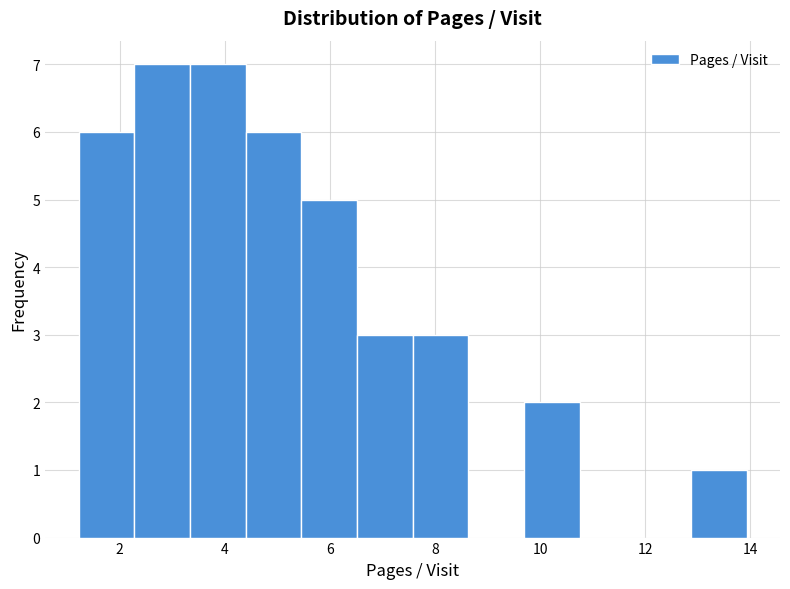

Reading left to right, transcribe this chart: for each bar, give the range it covers on the x-axis and its height. Neither the bar edges nor the heights are printed on the chart, so give them approximately, as read against the axes.

1.2 to 2.2: 6
2.2 to 3.4: 7
3.4 to 4.4: 7
4.4 to 5.4: 6
5.4 to 6.6: 5
6.6 to 7.6: 3
7.6 to 8.6: 3
8.6 to 9.6: 0
9.6 to 10.8: 2
10.8 to 11.8: 0
11.8 to 12.8: 0
12.8 to 14.0: 1